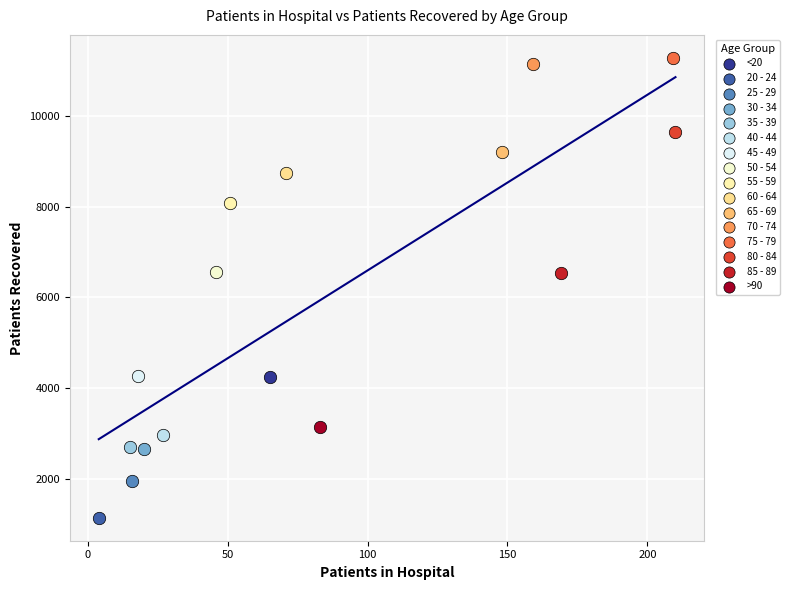

What are all the series names shown in the legend?

<20, 20 - 24, 25 - 29, 30 - 34, 35 - 39, 40 - 44, 45 - 49, 50 - 54, 55 - 59, 60 - 64, 65 - 69, 70 - 74, 75 - 79, 80 - 84, 85 - 89, >90